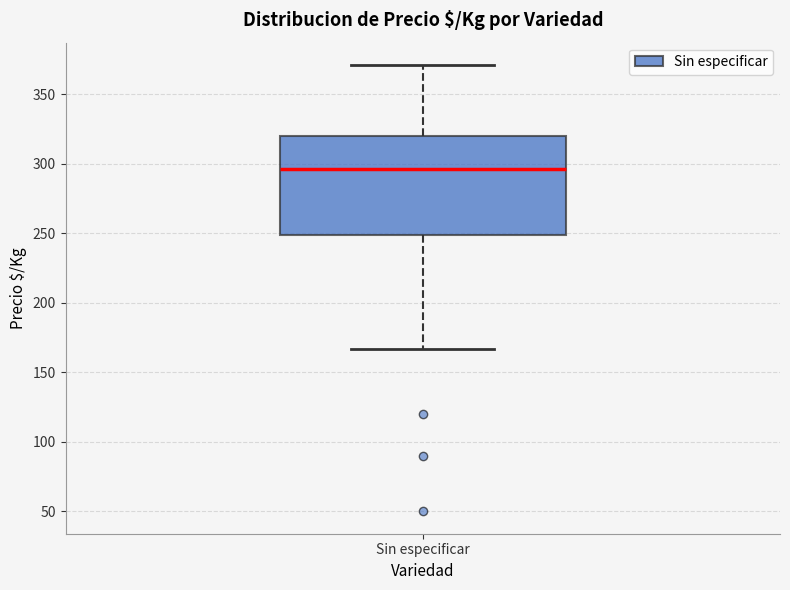

Transcribe this box plot: give where the median line is, the range the box spans, and where the two whiskers end, as read against the y-axis. The values are not printed on the chart, so give them approximately, as read against the axis.

median 295, box 250 to 320, whiskers 165 to 370